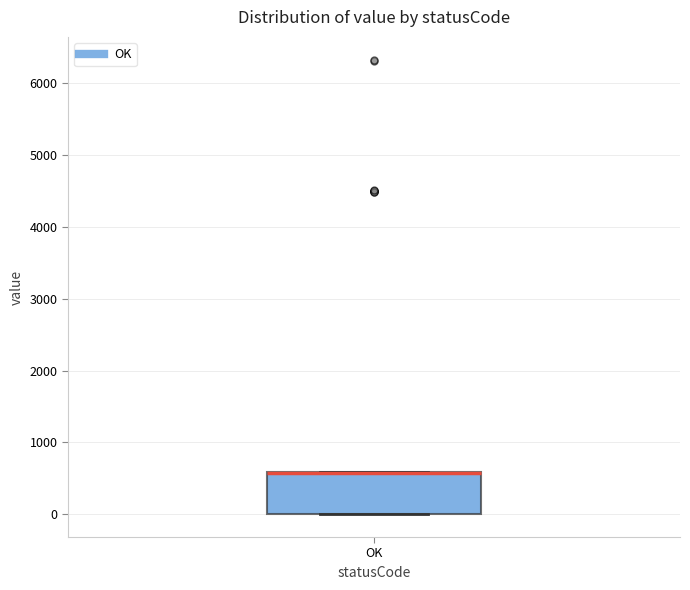

Transcribe this box plot: give where the median line is, the range the box spans, and where the two whiskers end, as read against the y-axis. The values are not printed on the chart, so give them approximately, as read against the axis.

median 600 (drawn on the box's upper edge), box 0 to 600, whiskers 0 to 600